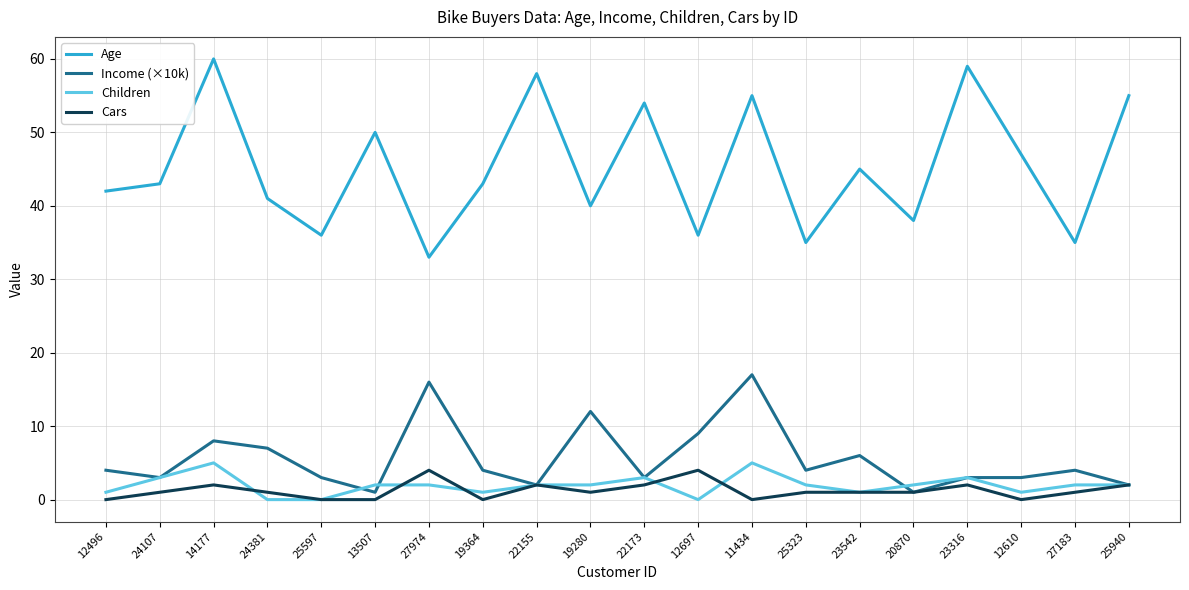

True or false: Income (×10k) and Age cross at least once.

False